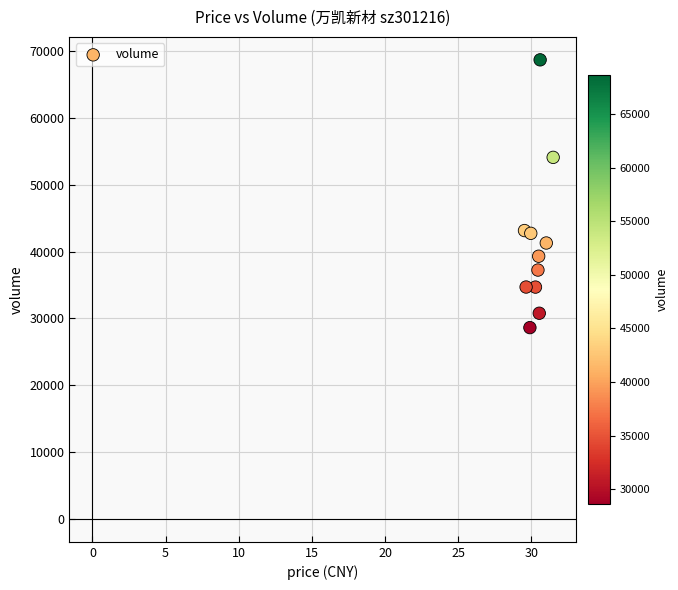

What is the range of Y values (max minus min)?

40059